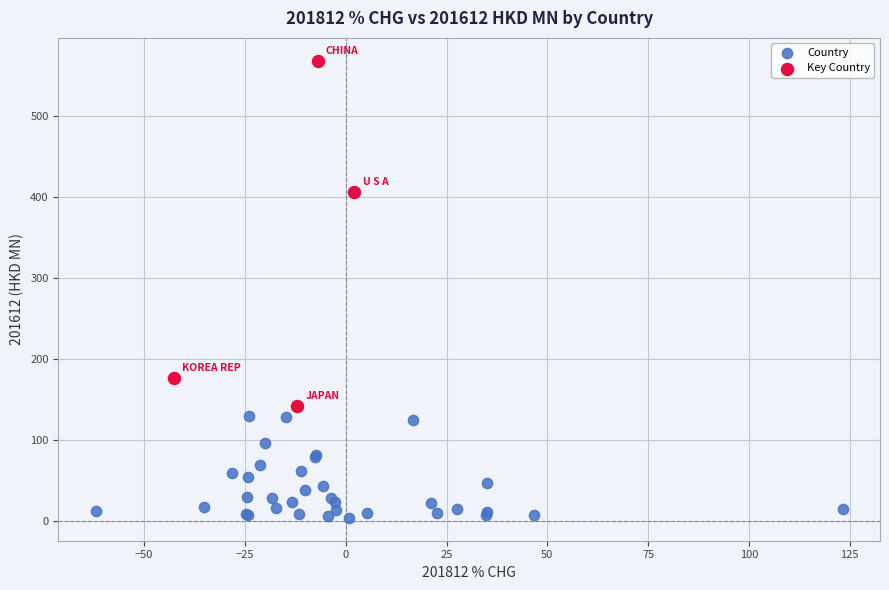

Which series reaches the minimum Y coordinate?

Country